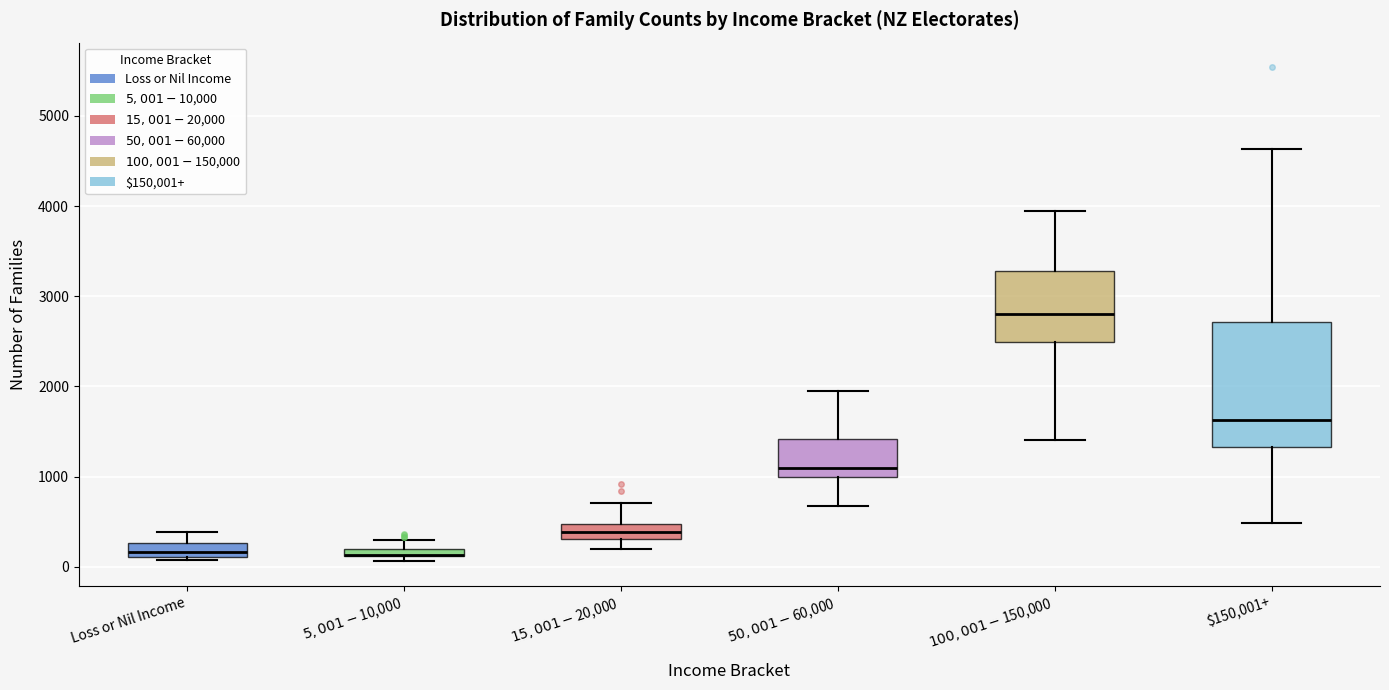

Where does the upper whisker of the box for $15,001-$20,000 end on the y-axis? The values are not printed on the chart, so give them approximately, as read against the axis.

700